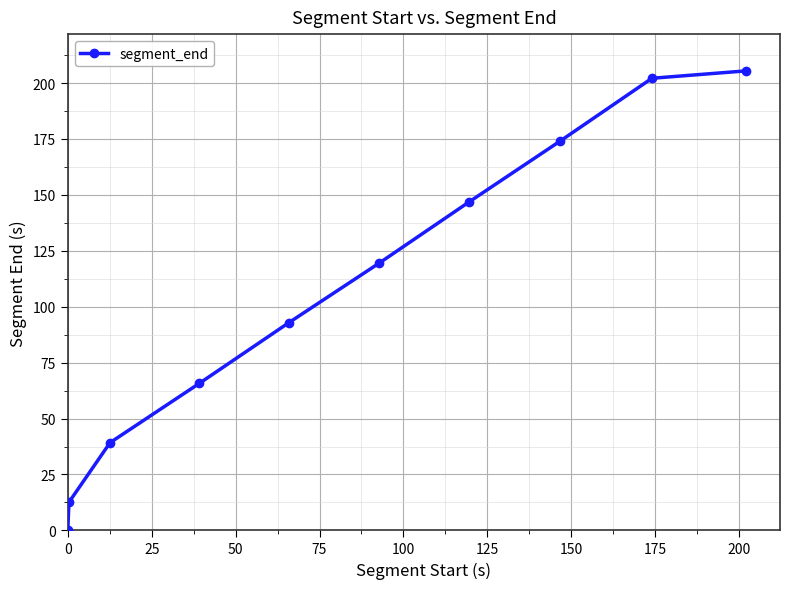

What is the difference between the maximum and minimum values?

205.1